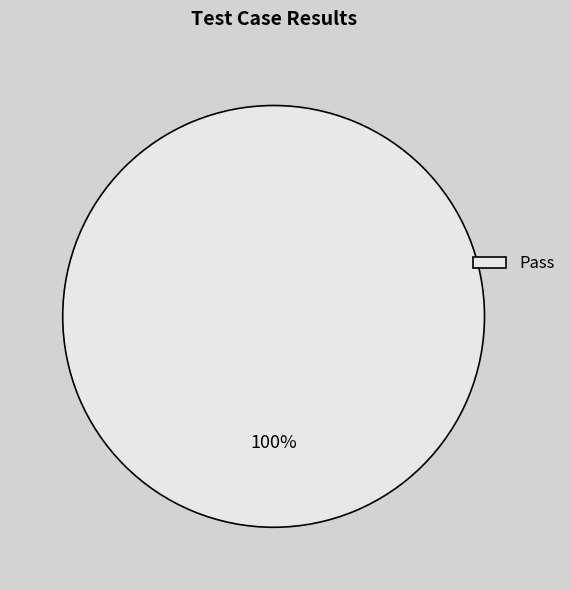

Count the number of slices in the pie.

1